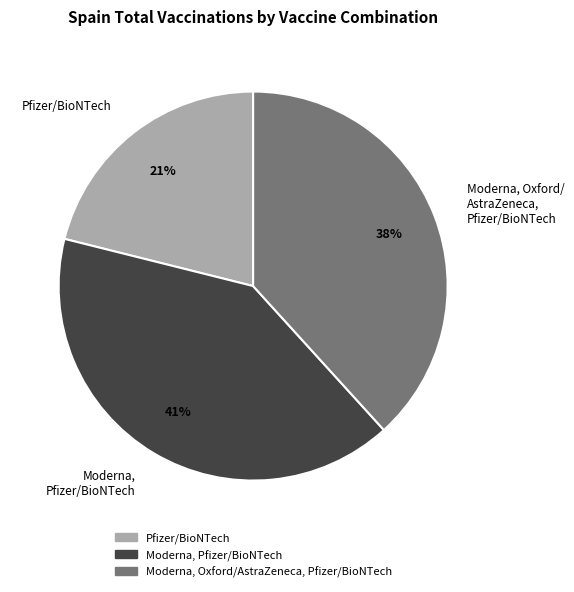

Combined, do Moderna, Pfizer/BioNTech and Moderna, Oxford/ AstraZeneca, Pfizer/BioNTech account for over 50%?

Yes